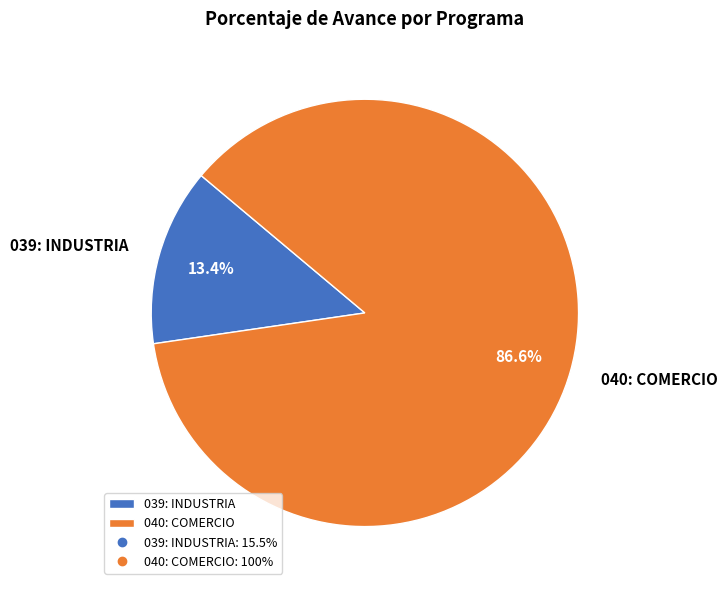

Between 039: INDUSTRIA and 040: COMERCIO, which is larger?

040: COMERCIO